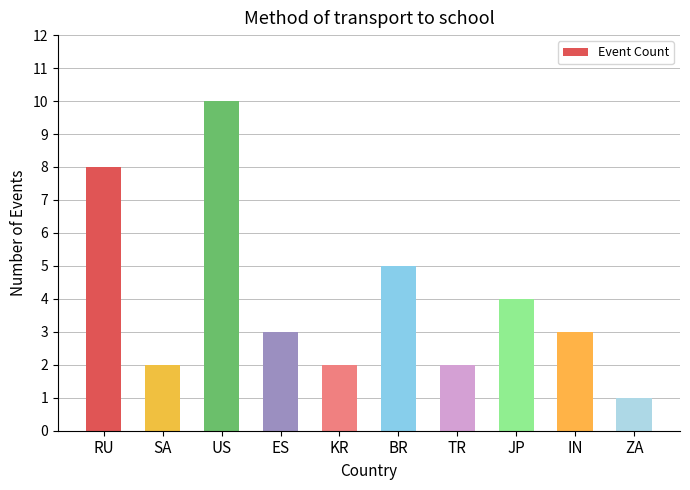

What is the label of the 4th bar from the left?

ES